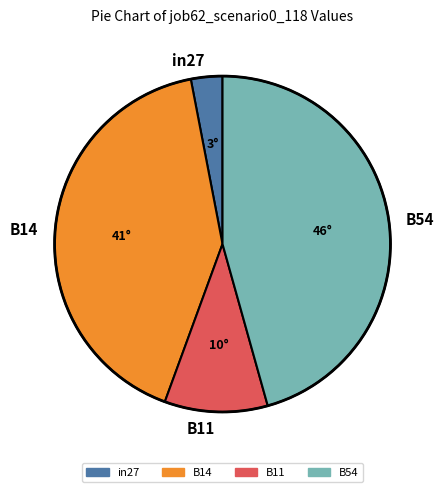

True or false: B14 accounts for 48% of the total.

False